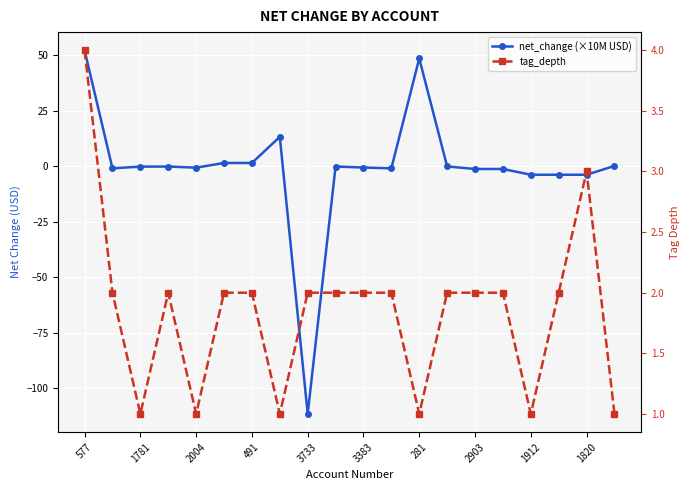

Does the chart display data point markers on the line(s)?

Yes